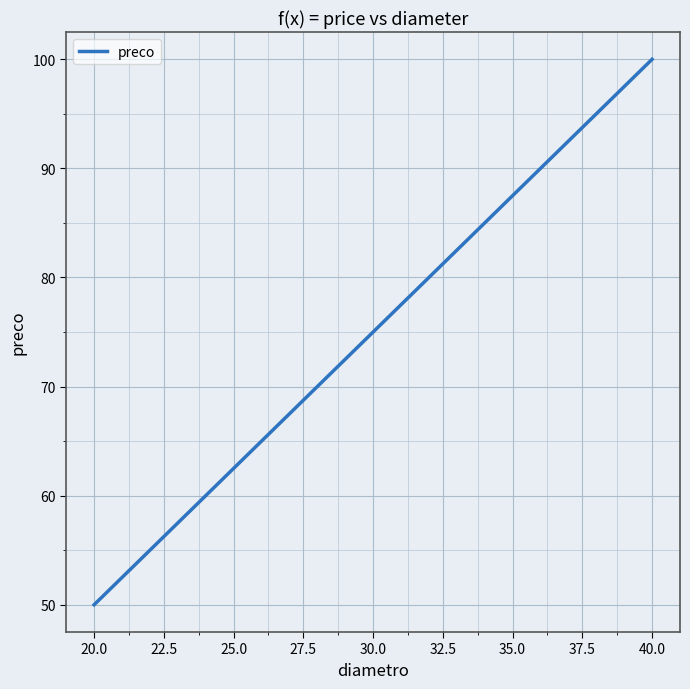

What is the maximum value shown in the chart?

100